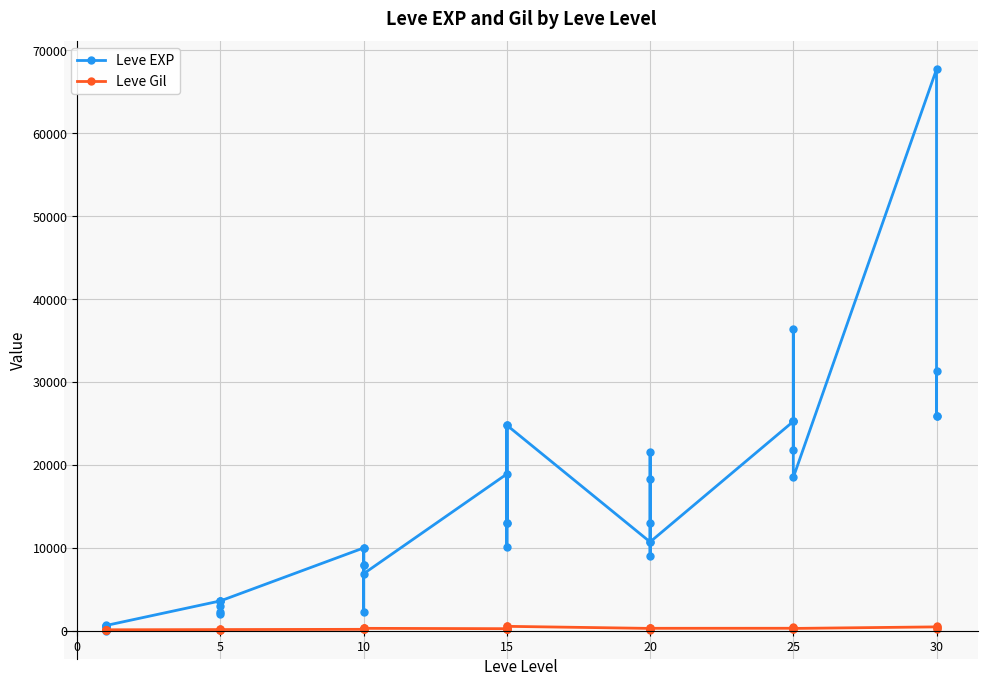

Which series has the largest total across all categories?

Leve EXP